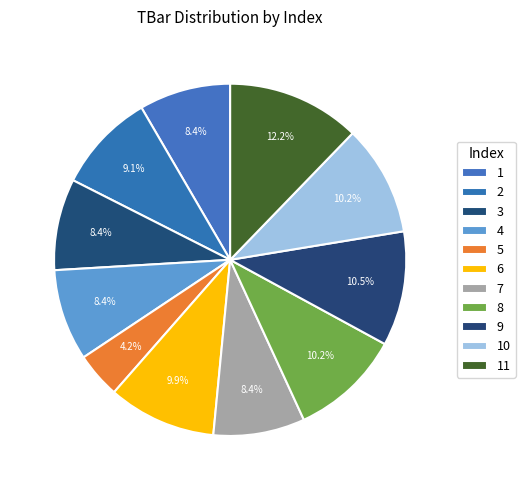

To the nearest percent, what is the difference between the largest and smallest slice percentages?

8%